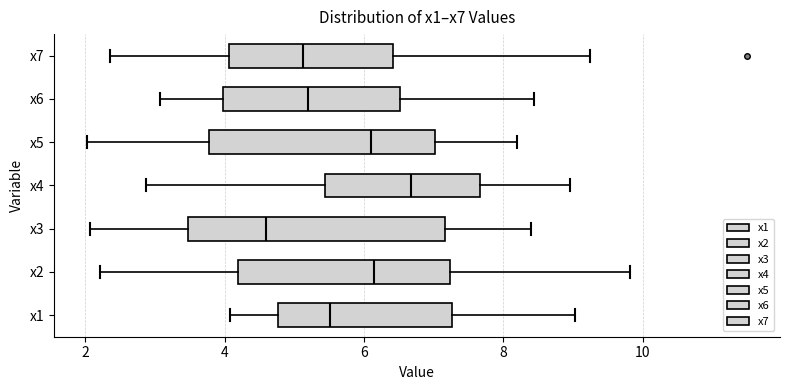

Where does the median line of the box for x3 sit on the x-axis? The values are not printed on the chart, so give them approximately, as read against the axis.

4.6